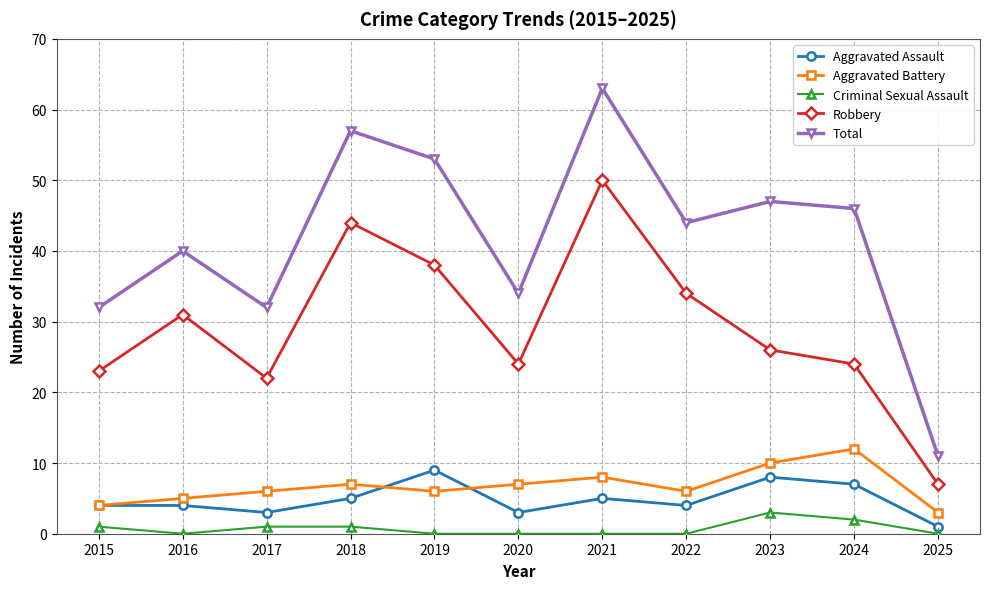

True or false: Robbery and Aggravated Battery cross at least once.

False